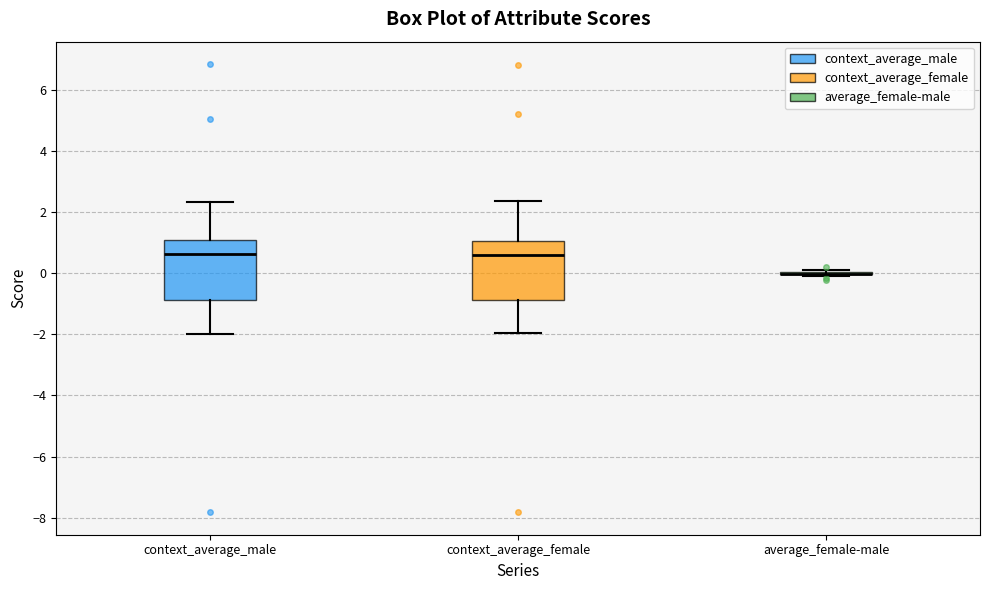

Reading left to right, transcribe this box plot: for each box, give where its median line is, the range the box spans, and where its two whiskers end, as read against the y-axis. The values are not printed on the chart, so give them approximately, as read against the axis.

context_average_male: median 0.6, box -0.8 to 1.0, whiskers -2.0 to 2.4
context_average_female: median 0.6, box -0.8 to 1.0, whiskers -2.0 to 2.4
average_female-male: box collapsed to a line at 0.0, whiskers 0.0 to 0.0